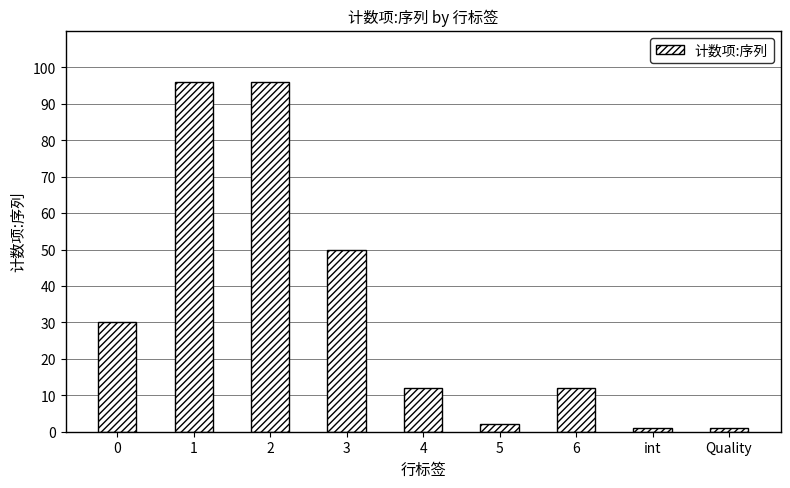

What is the difference between the second highest and minimum values?

95